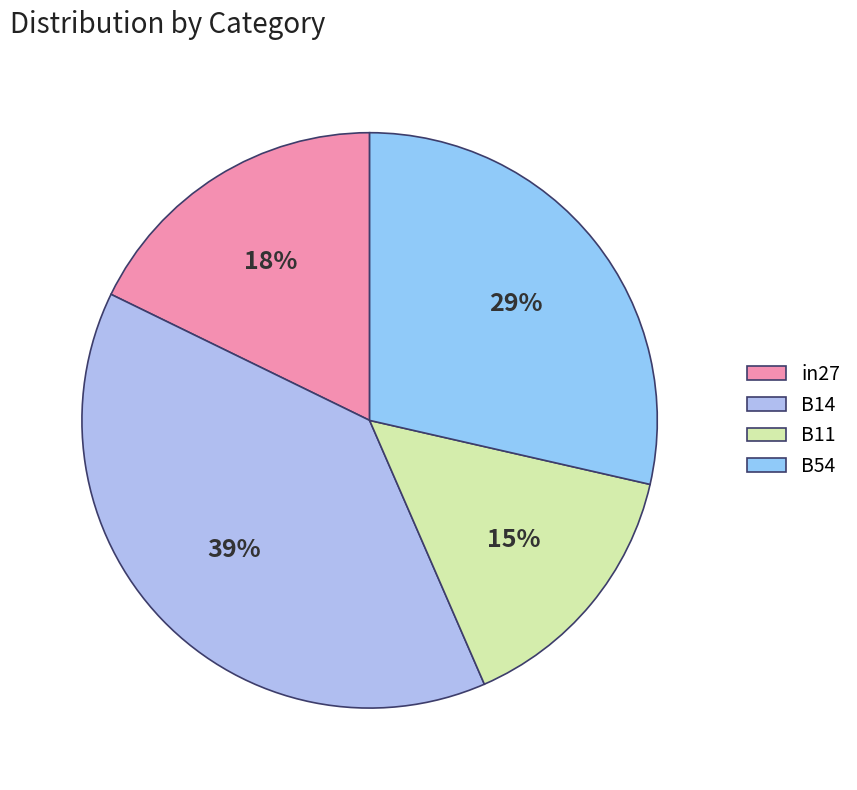

To the nearest percent, what portion does B54 represent?

29%